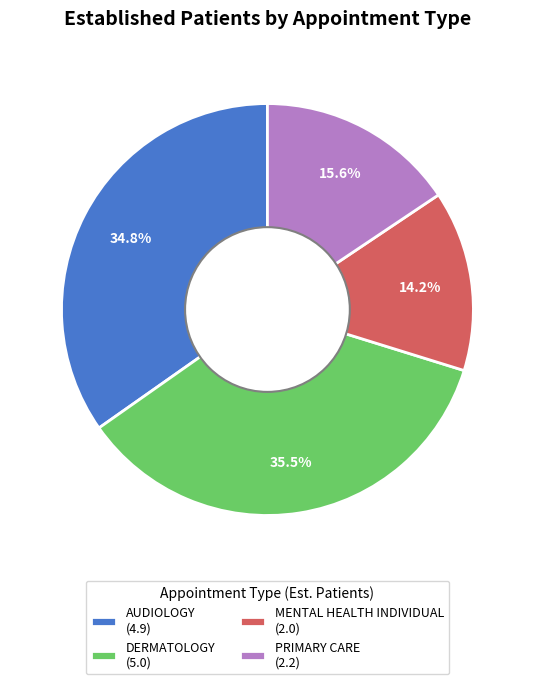

Rank the categories by value from lowest to highest.

MENTAL HEALTH INDIVIDUAL (2.0), PRIMARY CARE (2.2), AUDIOLOGY (4.9), DERMATOLOGY (5.0)